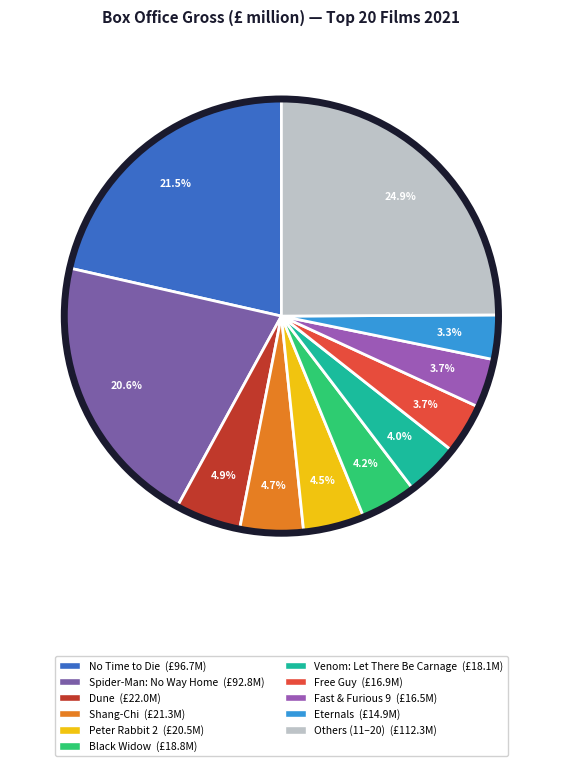

To the nearest percent, what is the difference between the largest and smallest slice percentages?

22%